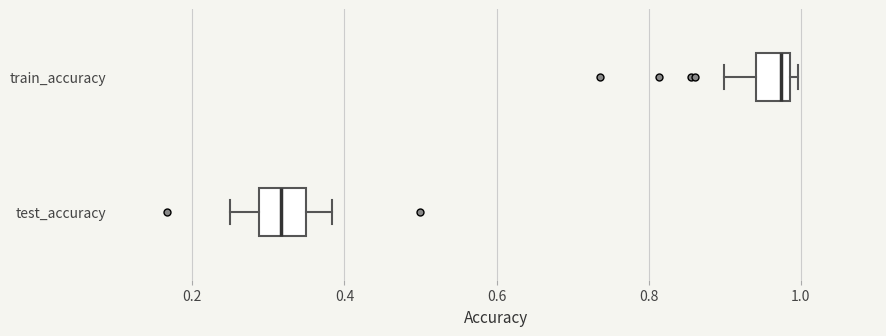

Reading bottom to top, read every box against the x-axis: the position of its median line, the range the box covers, and the ends of its whiskers. The values are not printed on the chart, so give them approximately, as read against the axis.

test_accuracy: median 0.32, box 0.28 to 0.34, whiskers 0.26 to 0.38
train_accuracy: median 0.98 (just left of the box's right edge), box 0.94 to 0.98, whiskers 0.90 to 1.00